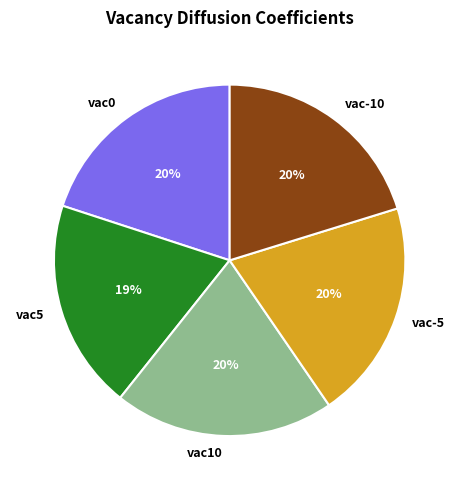

Approximately how many times larger is the value at vac-5 compared to vac-10?

1.0